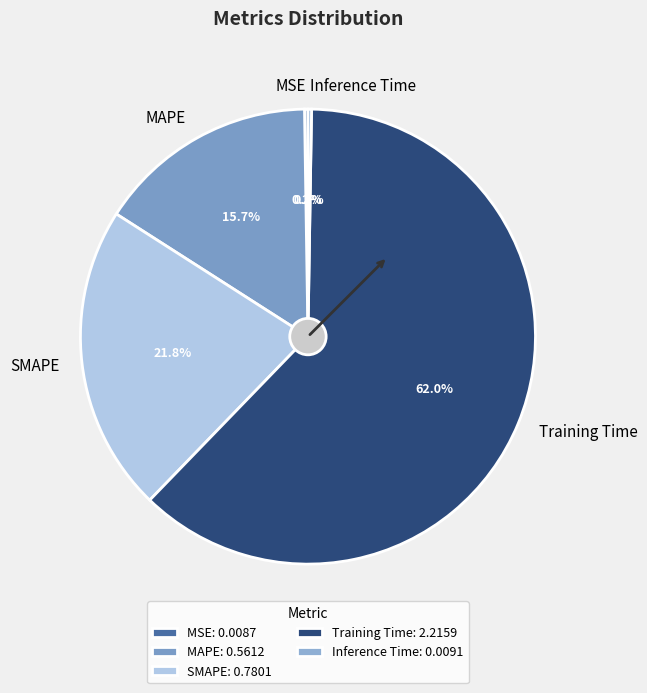

Does any single category account for the majority?

Yes